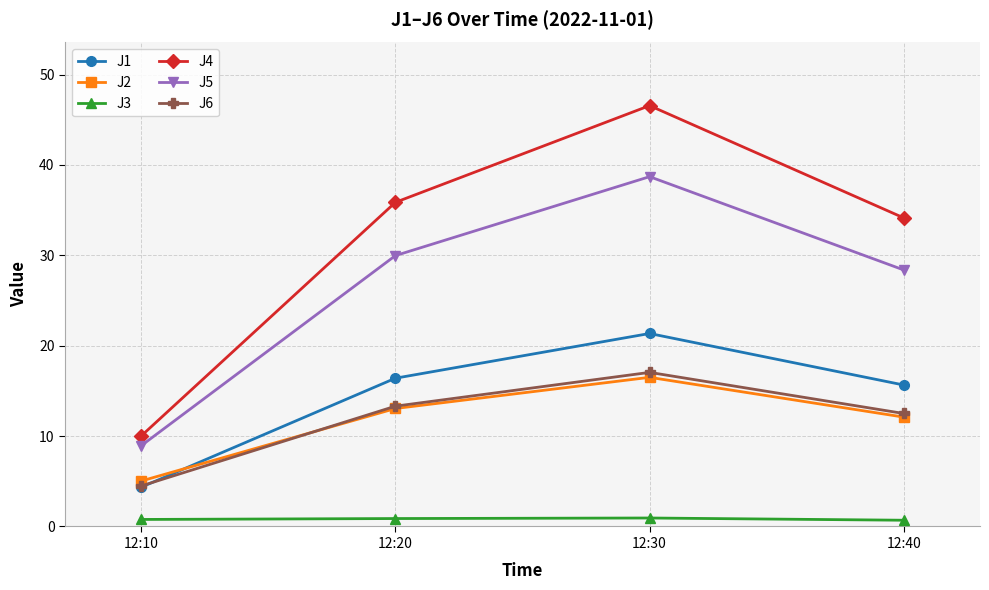

In J5, how many points are higher than both neighbors (excluding endpoints)?

1